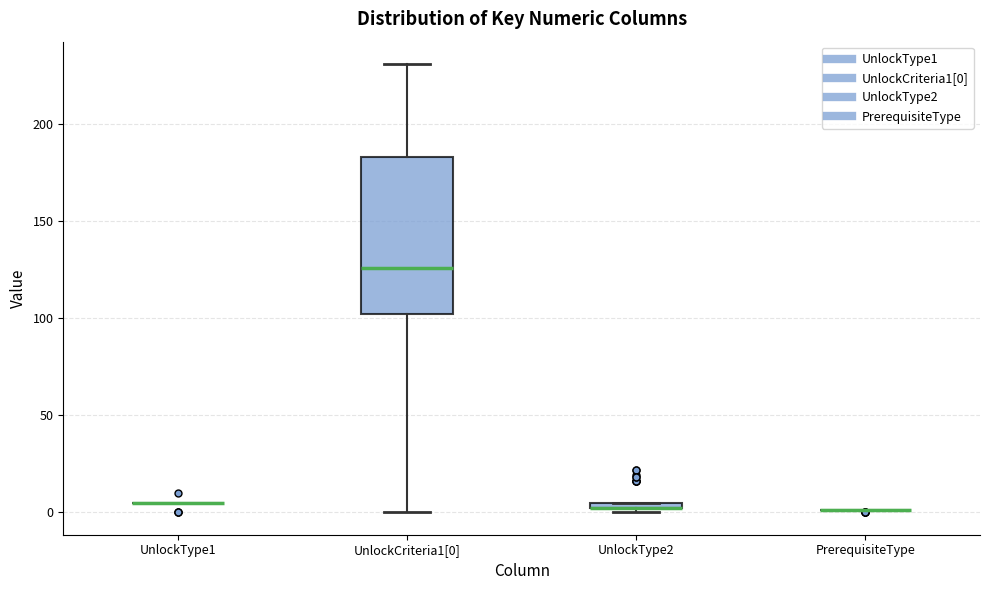

Which box is the tallest, from its lower edge to its upper edge?

UnlockCriteria1[0]